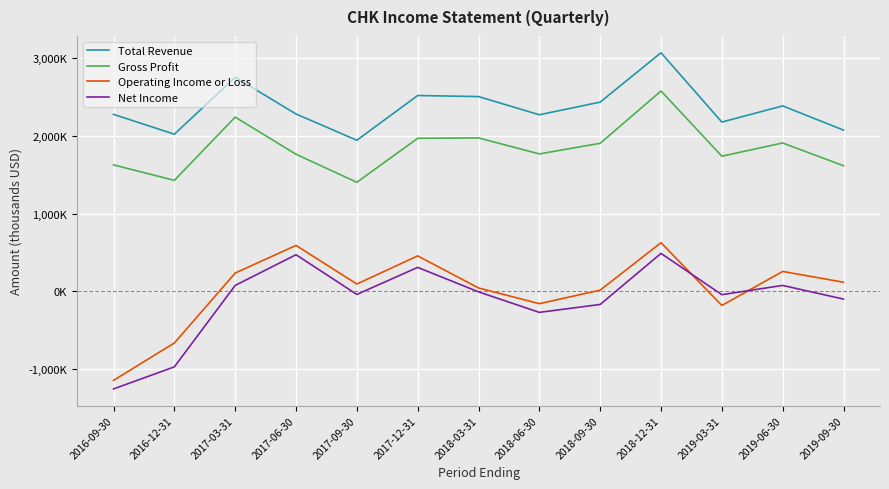

What are all the series names shown in the legend?

Total Revenue, Gross Profit, Operating Income or Loss, Net Income